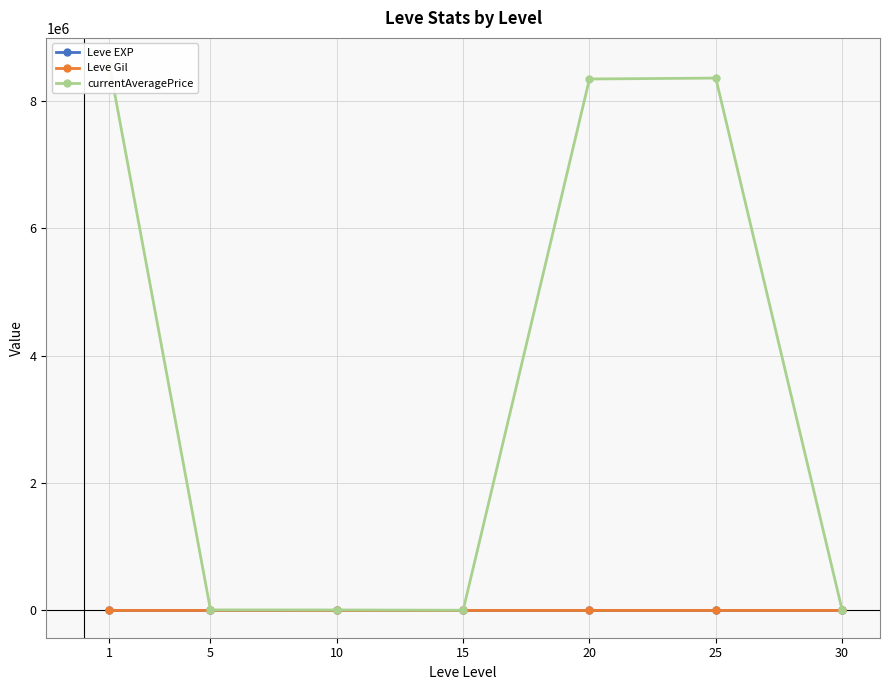

Reading right to left, list all the values displayed in this chart.

Leve EXP: 30=480.0	25=603.3	20=653.3	15=510.0	10=566.7	5=428.3	1=520.0
Leve Gil: 30=361.0	25=297.3	20=214.2	15=249.7	10=170.7	5=159.0	1=112.3
currentAveragePrice: 30=8259.5	25=8352834.3	20=8338592.8	15=3324.8	10=7697.8	5=8380.0	1=8555760.2